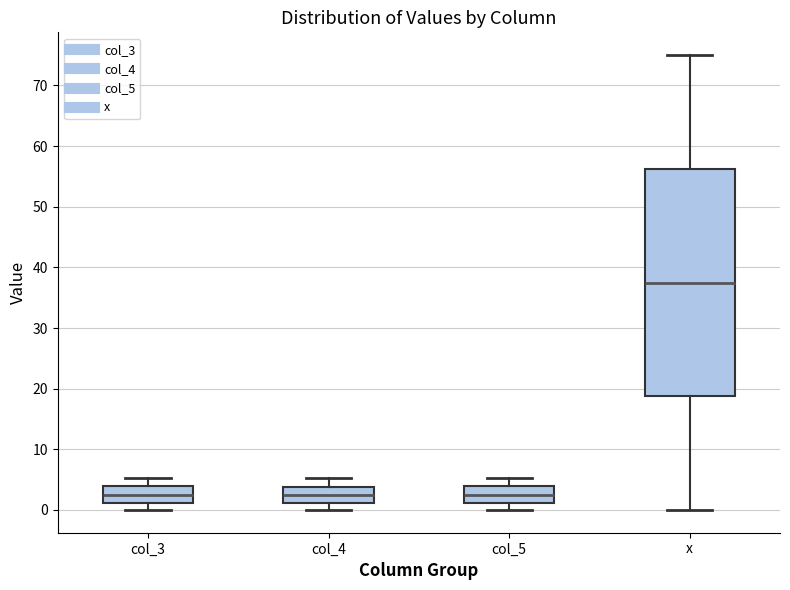

Where does the lower whisker of the box for col_4 end on the y-axis? The values are not printed on the chart, so give them approximately, as read against the axis.

0